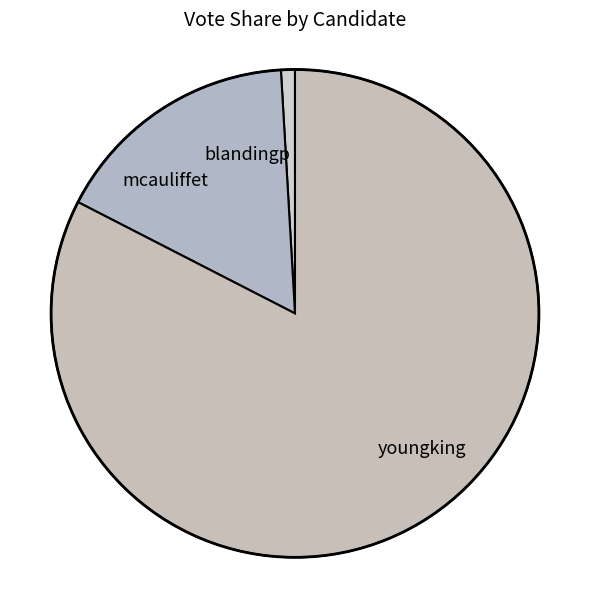

Do mcauliffet and blandingp together represent more than half of the pie?

No